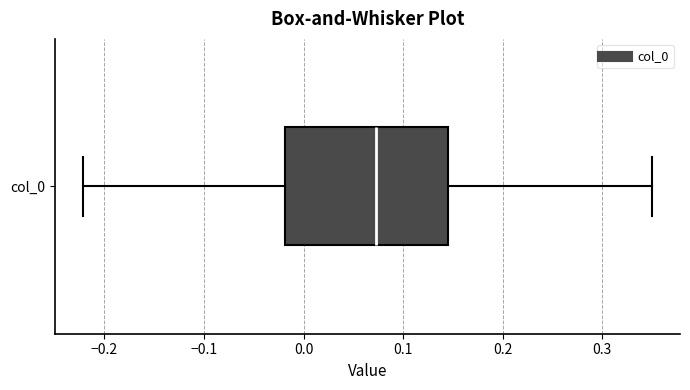

Transcribe this box plot: give where the median line is, the range the box spans, and where the two whiskers end, as read against the x-axis. The values are not printed on the chart, so give them approximately, as read against the axis.

median 0.07, box -0.02 to 0.14, whiskers -0.22 to 0.35